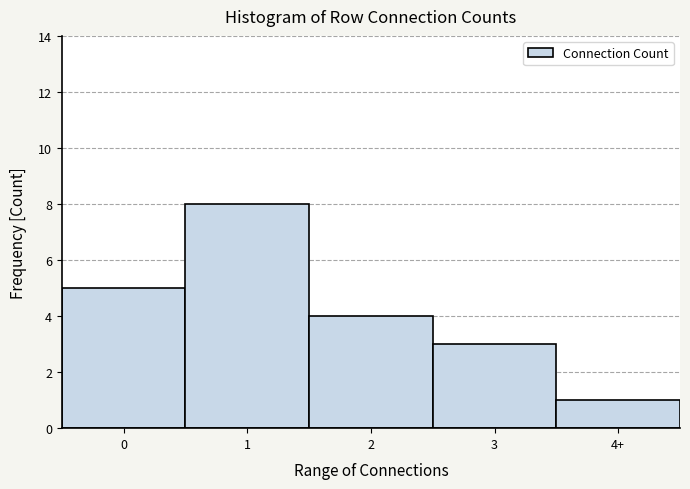

Reading left to right, transcribe all the data shown in this chart.

0=5	1=8	2=4	3=3	4+=1